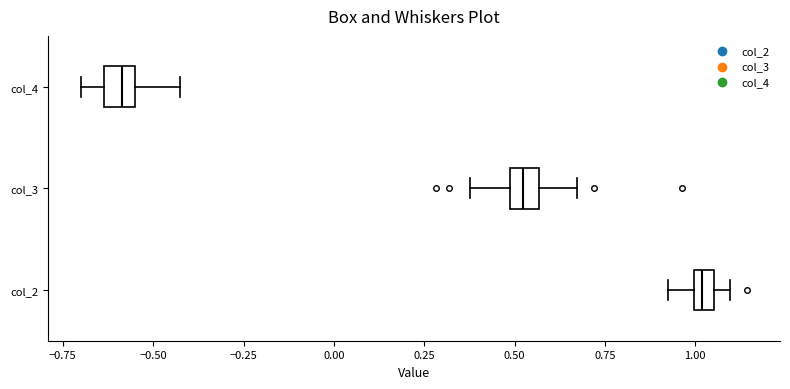

Where does the median line of the box for col_4 sit on the x-axis? The values are not printed on the chart, so give them approximately, as read against the axis.

-0.60